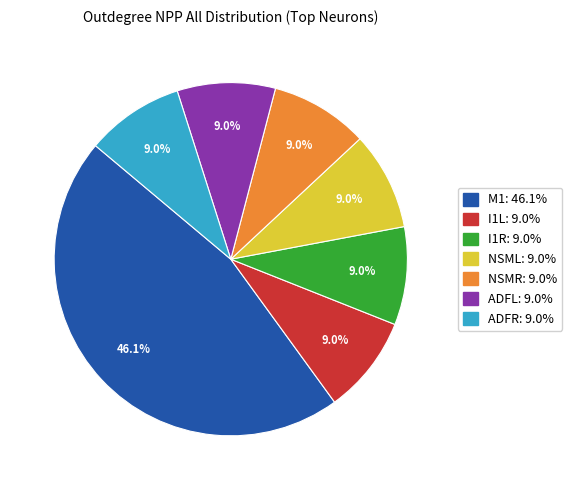

Count the number of slices in the pie.

7